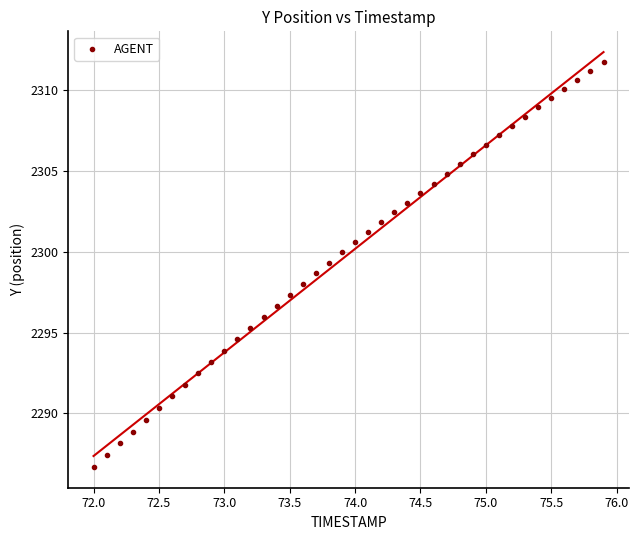

What is the range of X values (max minus min)?

3.9